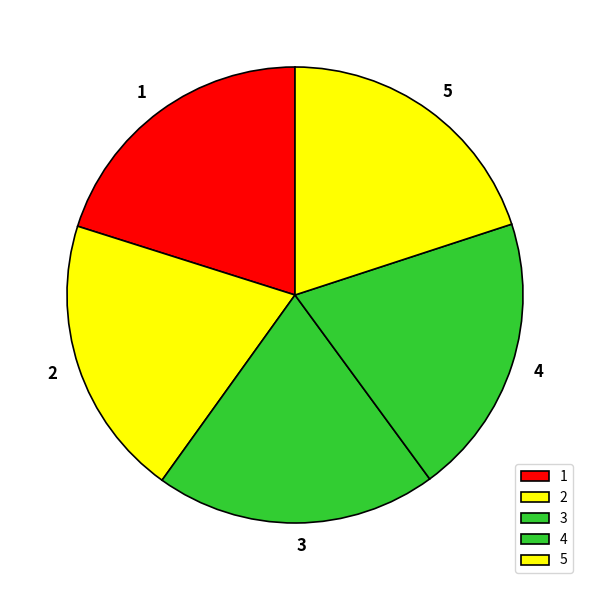

What is the ratio of the value at 5 to the value at 1?

1.0